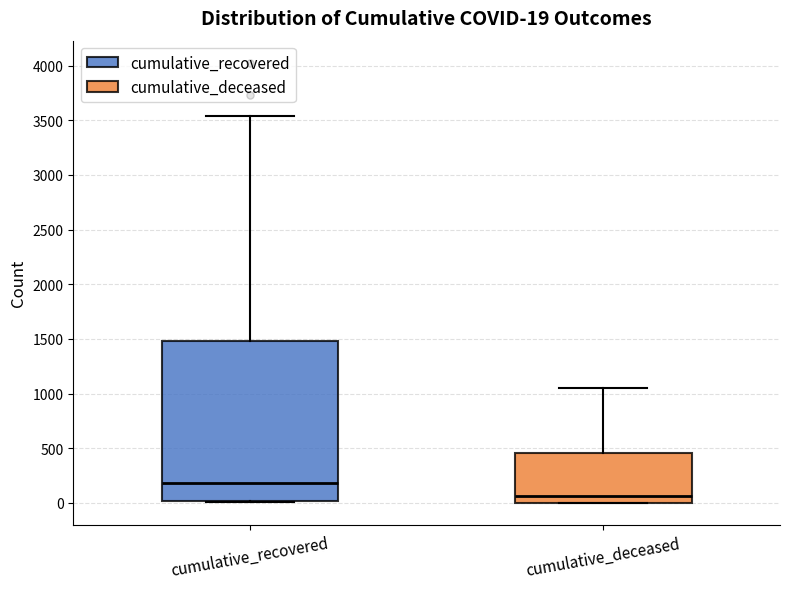

Which box has the lowest median line?

cumulative_deceased